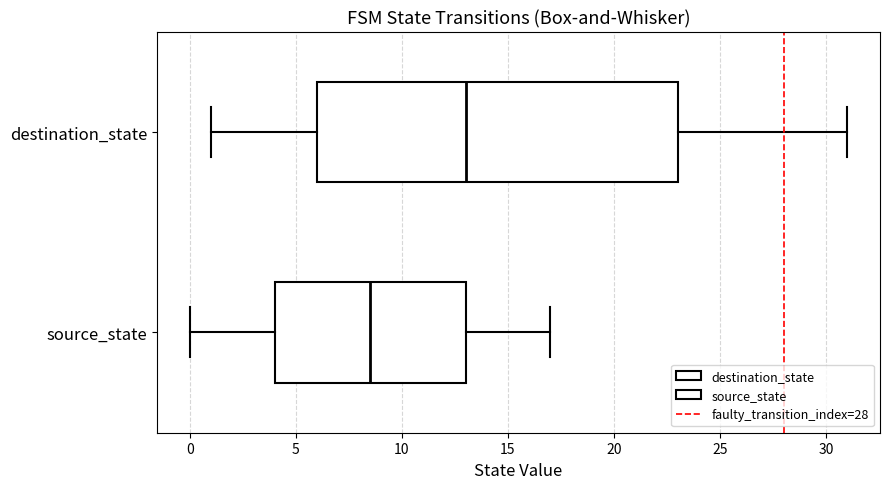

Which box's median line is the furthest to the left?

source_state